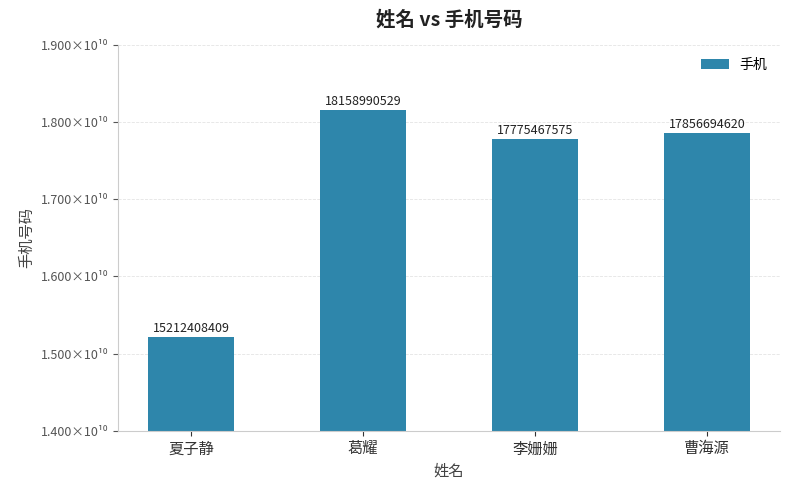

At which label is the value closest to 16685699469?

李姗姗